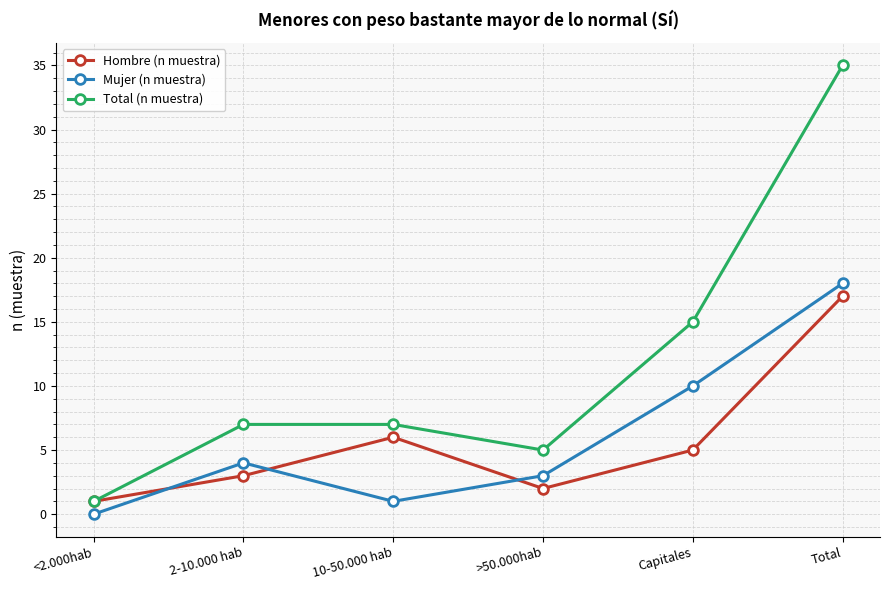

What is the difference between the second highest and minimum values in the Total (n muestra) series?

14